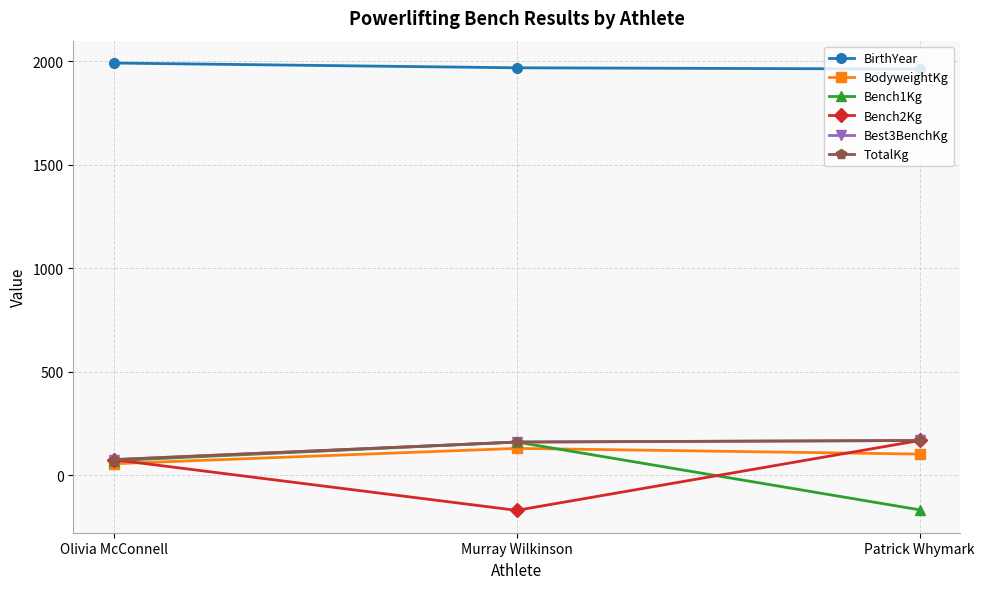

How many lines are shown in the chart?

6